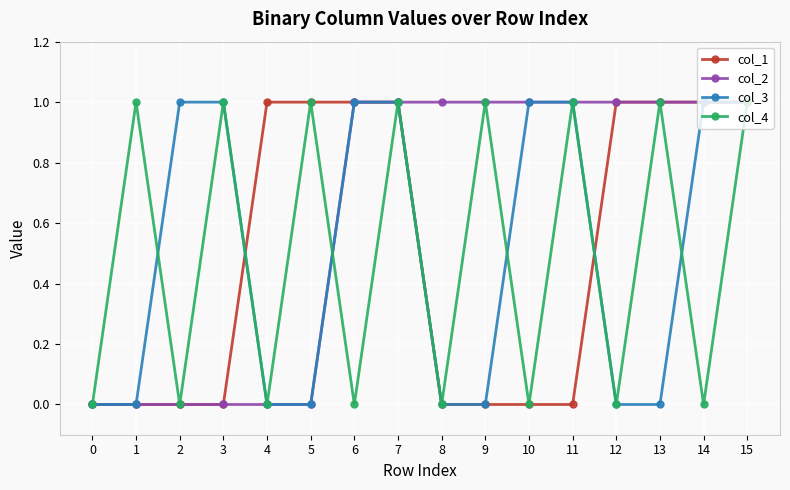

How many lines are shown in the chart?

4